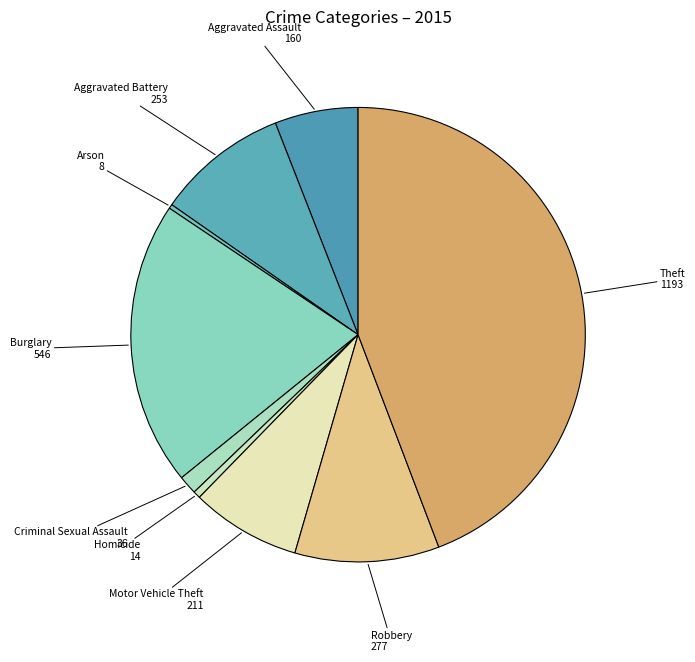

Approximately how many times larger is the value at Criminal Sexual Assault compared to Arson?

4.5